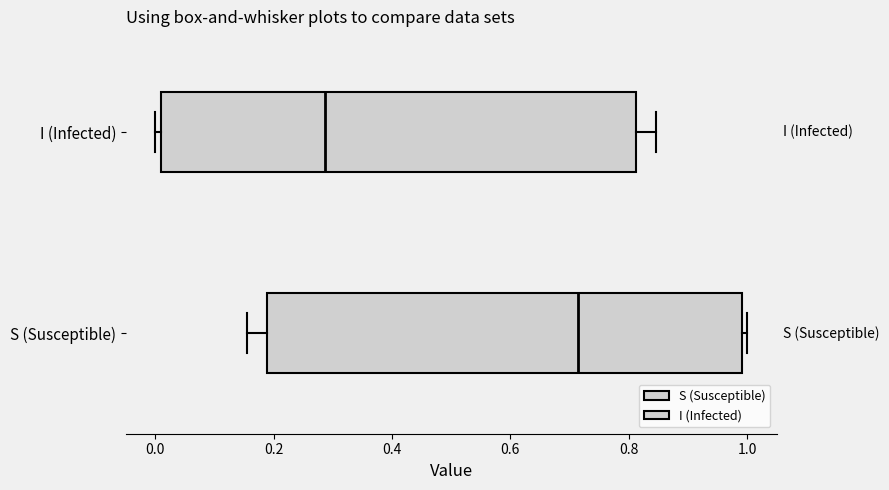

Where is the left edge of the box for S (Susceptible) on the x-axis? The values are not printed on the chart, so give them approximately, as read against the axis.

0.18